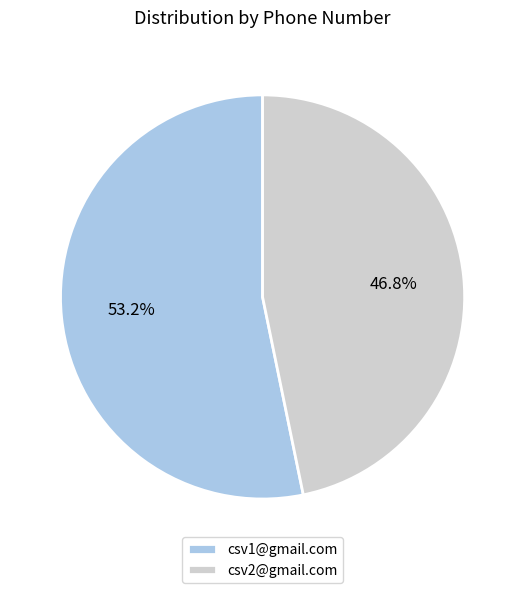

To the nearest percent, what percentage of the pie is csv1@gmail.com?

53%